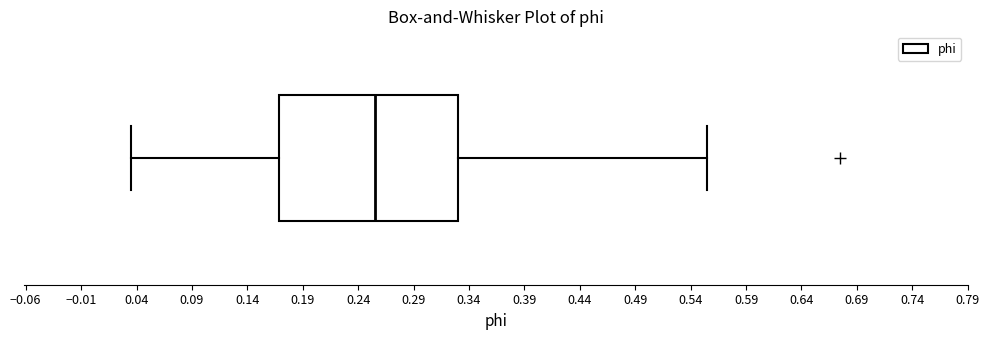

Read this box plot against the x-axis: the position of the median line, the range covered by the box, and the ends of both whiskers. The values are not printed on the chart, so give them approximately, as read against the axis.

median 0.255, box 0.170 to 0.330, whiskers 0.035 to 0.555